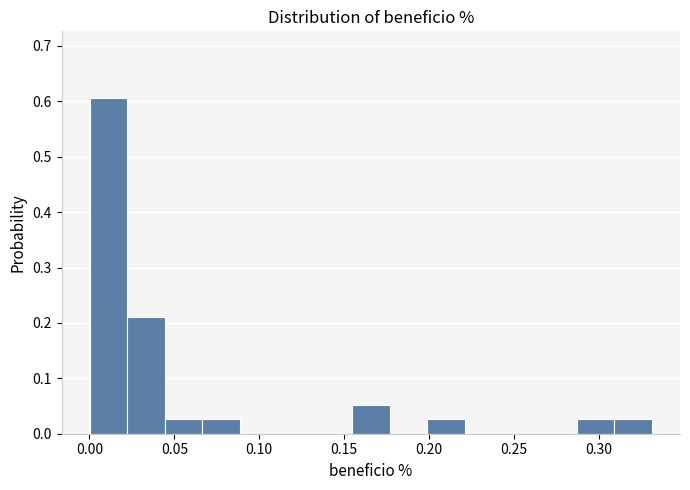

How tall is the bar that spans 0.000 to 0.020 on the x-axis? Neither the bar edges nor the heights are printed on the chart, so give them approximately, as read against the axes.

0.61